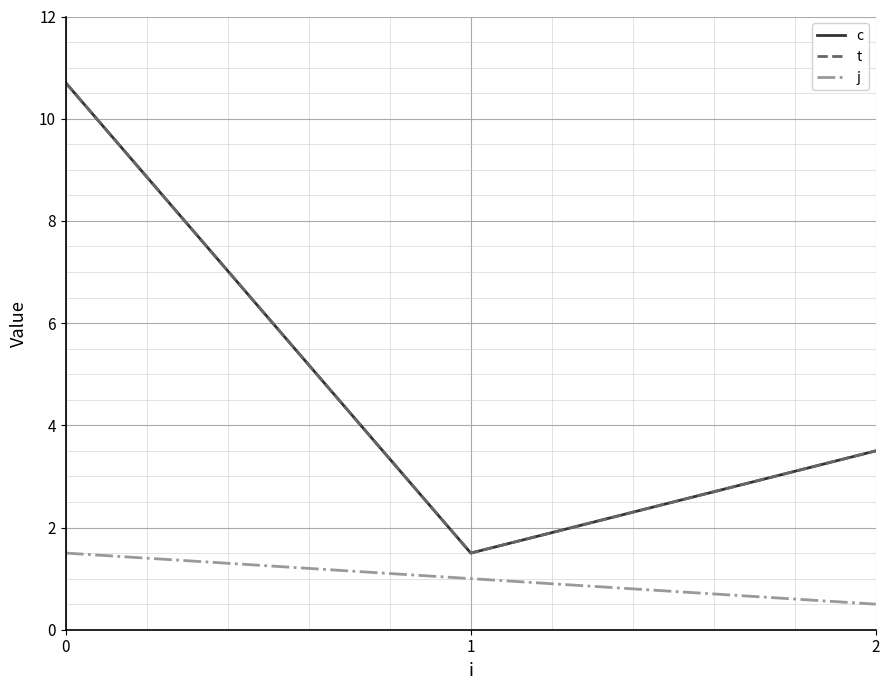

What is the value of the t point at the 1st from the left?

10.7